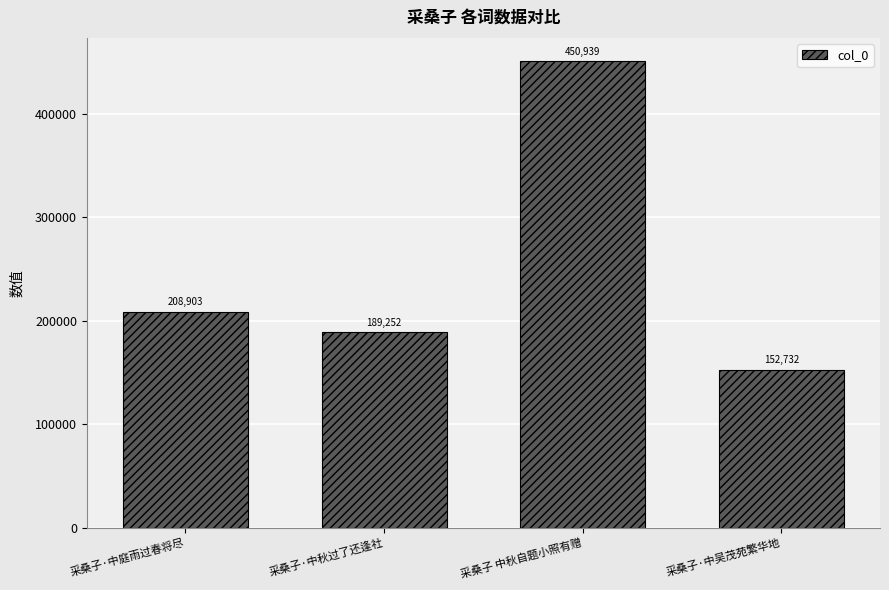

Is it true that the value at 采桑子 中秋自题小照有赠 is 450939?

True